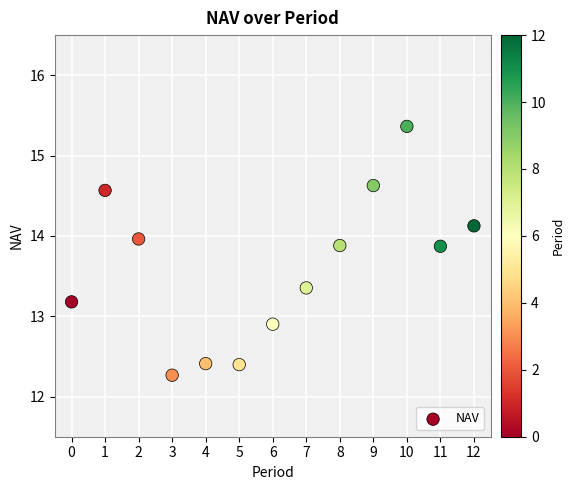

What Y value in the scatter plot is closest to 13?

12.9